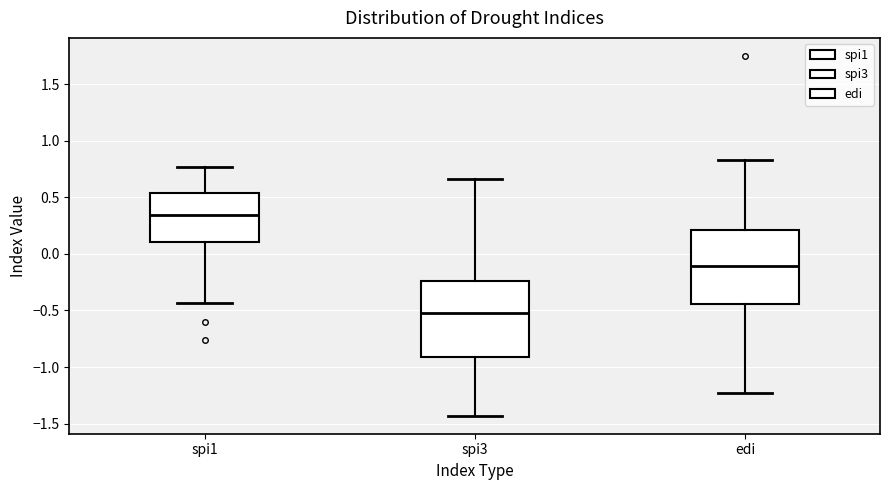

Which box's median line is the highest?

spi1